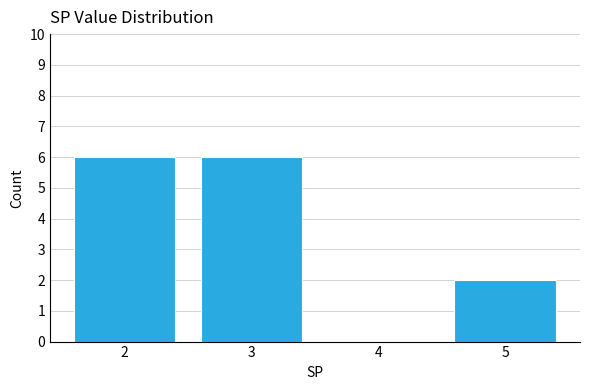

Reading left to right, list every bar in this chart as the range it spans on the x-axis followed by its height. The values are not printed on the chart, so give them approximately, as read against the axis.

1.5 to 2.5: 6
2.5 to 3.5: 6
3.5 to 4.5: 0
4.5 to 5.5: 2